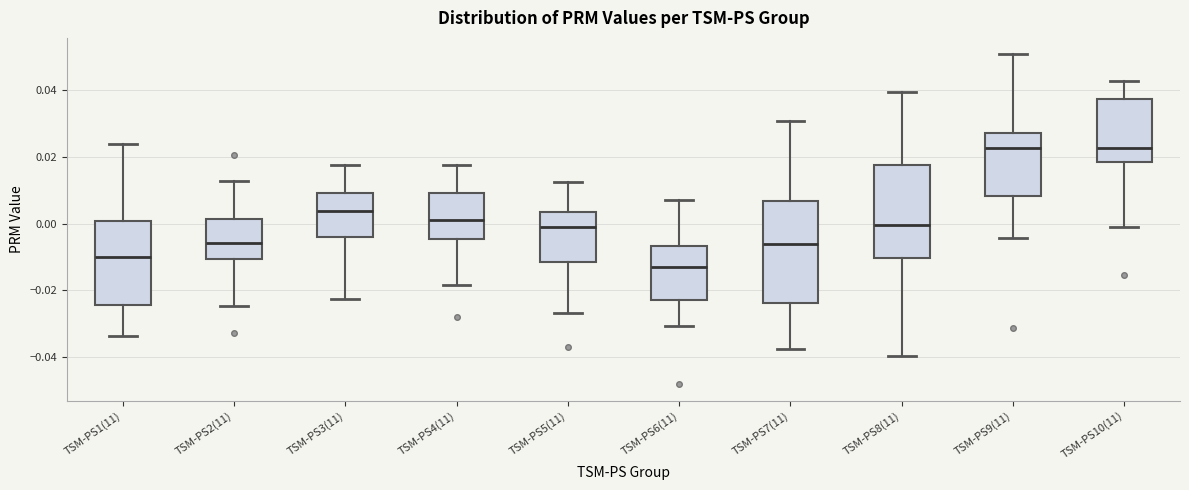

Which box has the lowest median line?

TSM-PS6(11)